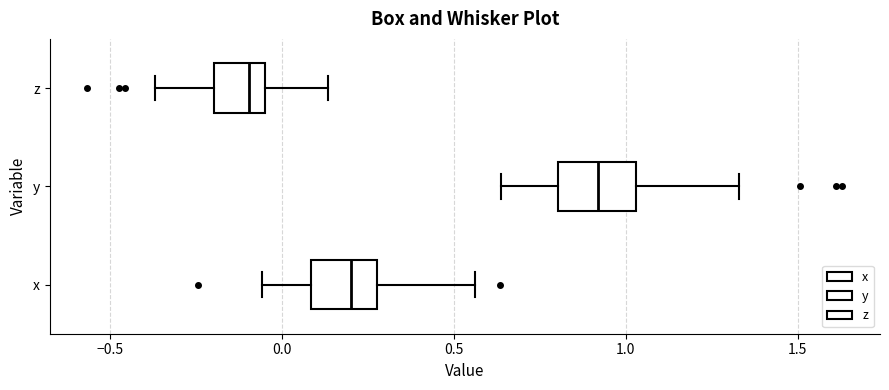

Reading bottom to top, transcribe this box plot: for each box, give where its median line is, the range the box spans, and where its two whiskers end, as read against the x-axis. The values are not printed on the chart, so give them approximately, as read against the axis.

x: median 0.20, box 0.10 to 0.30, whiskers -0.05 to 0.55
y: median 0.90, box 0.80 to 1.05, whiskers 0.65 to 1.35
z: median -0.10, box -0.20 to -0.05, whiskers -0.35 to 0.15